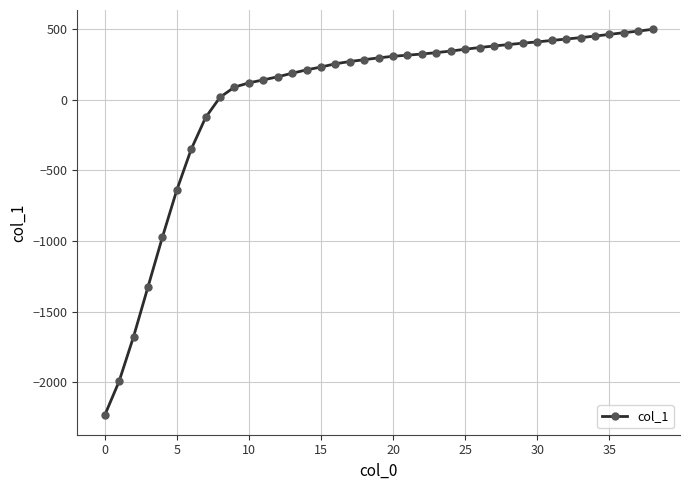

Is this an area chart (filled region under the line)?

No